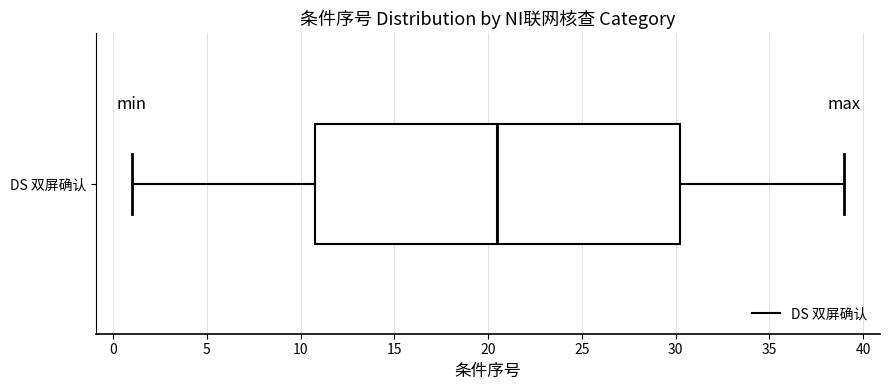

Read this box plot against the x-axis: the position of the median line, the range covered by the box, and the ends of both whiskers. The values are not printed on the chart, so give them approximately, as read against the axis.

median 20.5, box 11.0 to 30.5, whiskers 1.0 to 39.0